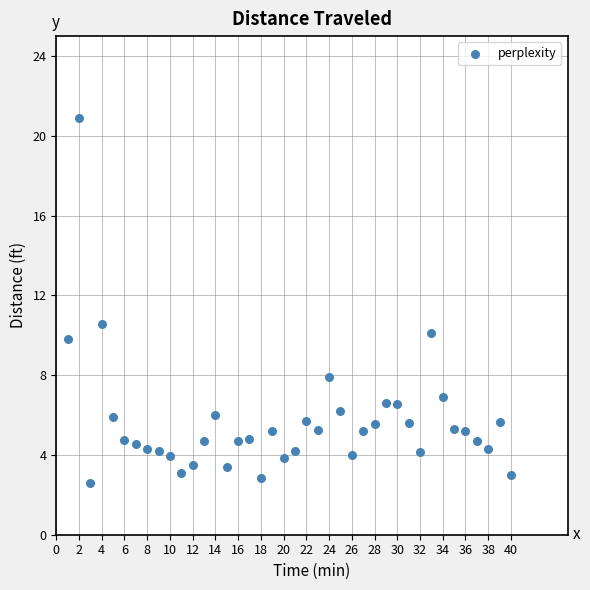

What Y value in the scatter plot is closest to 11?

10.5